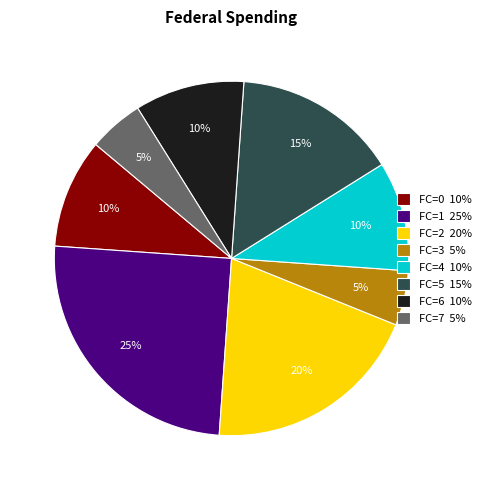

Do FC=6 10% and FC=3 5% together represent more than half of the pie?

No